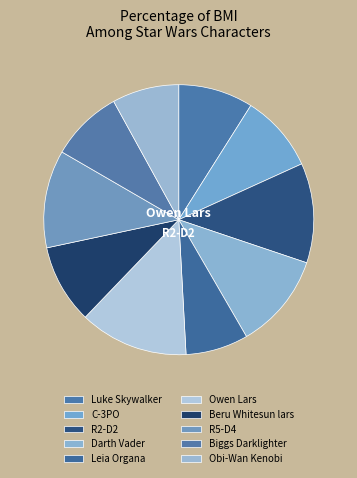

To the nearest percent, what is the difference between the Owen Lars and Biggs Darklighter slice percentages?

4%